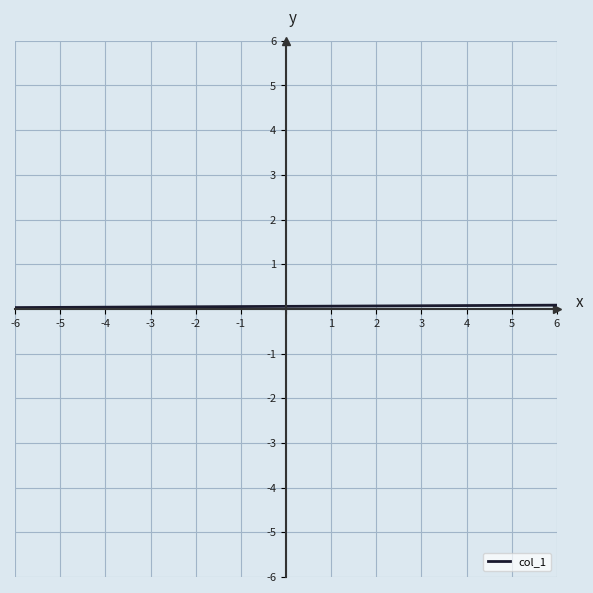

Does the chart display data point markers on the line(s)?

No